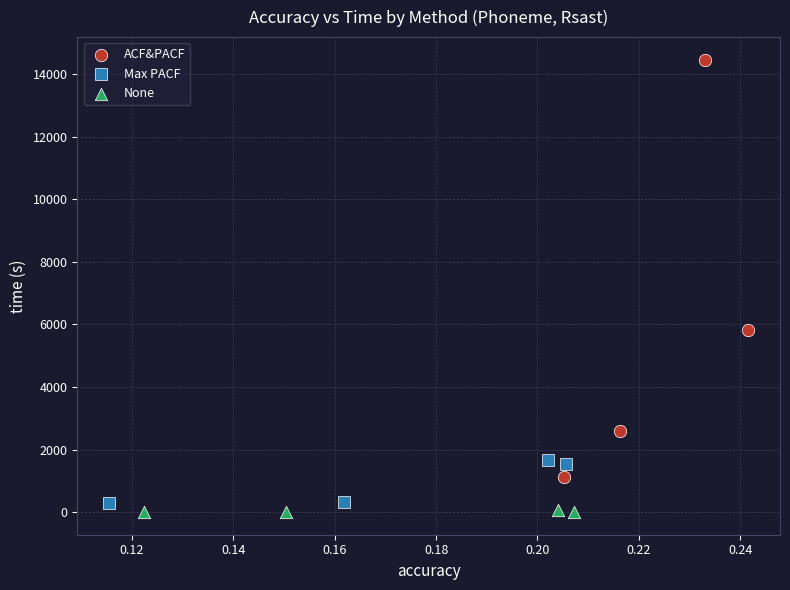

Which series has the widest spread of Y values?

ACF&PACF